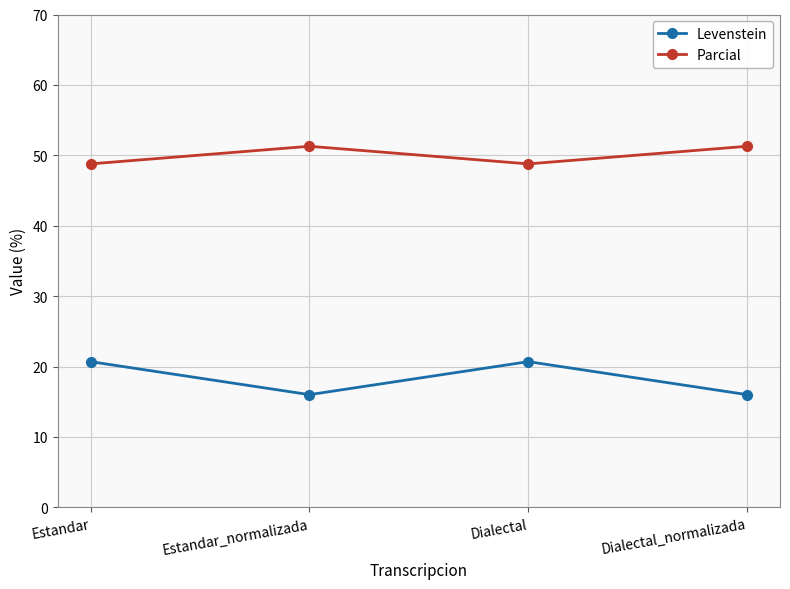

At how many categories does at least one series exceed 29?

4